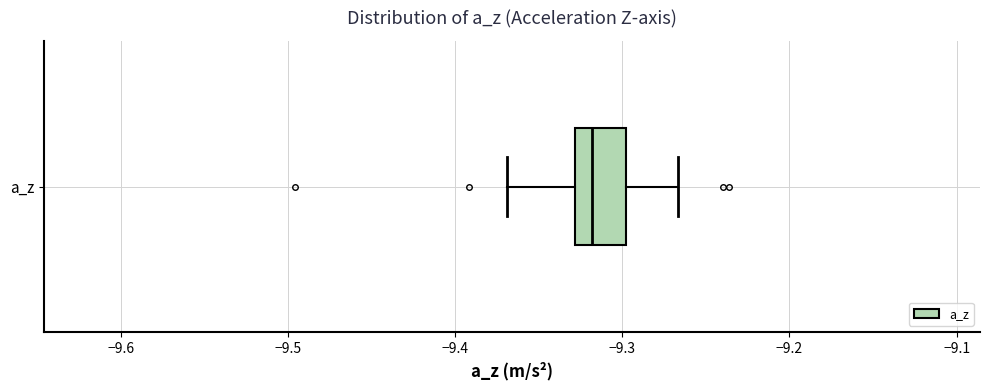

Transcribe this box plot: give where the median line is, the range the box spans, and where the two whiskers end, as read against the x-axis. The values are not printed on the chart, so give them approximately, as read against the axis.

median -9.32, box -9.33 to -9.30, whiskers -9.37 to -9.27